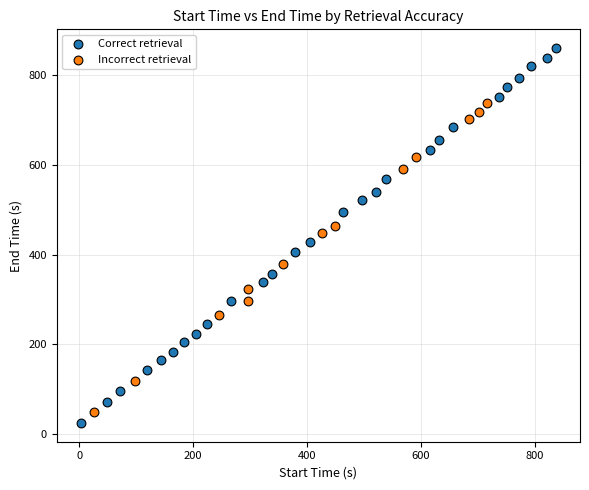

Which series has the largest Y range (max minus min)?

Correct retrieval